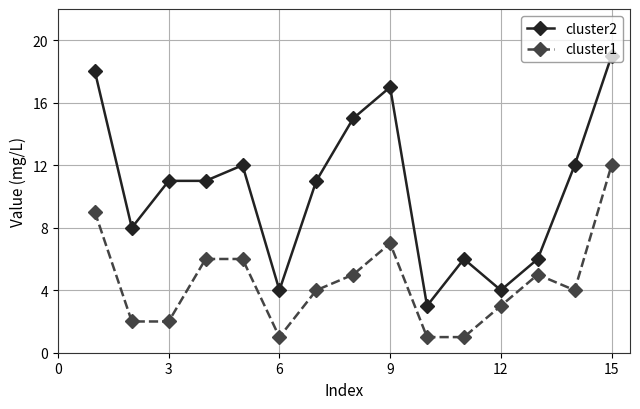

At how many categories does at least one series exceed 13?

4